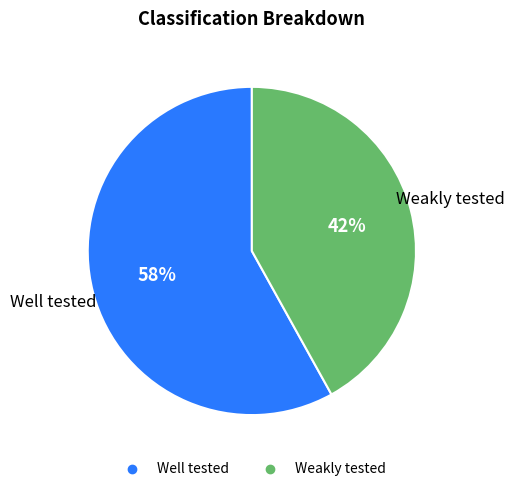

Do Well tested and Weakly tested together represent more than half of the pie?

Yes